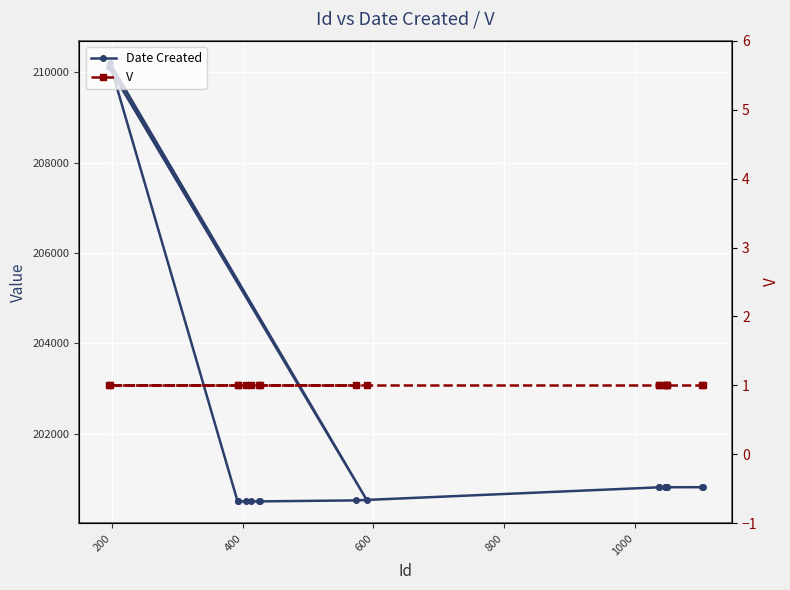

How many lines are shown in the chart?

2